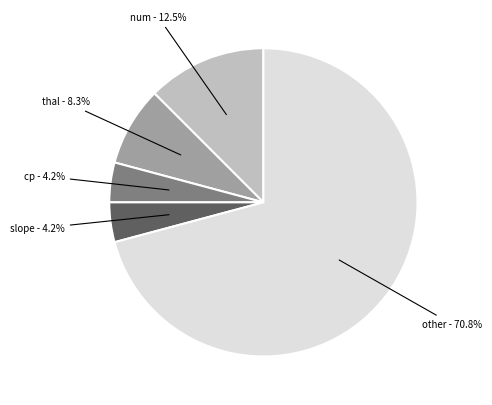

Is there any slice that represents more than half of the pie?

Yes